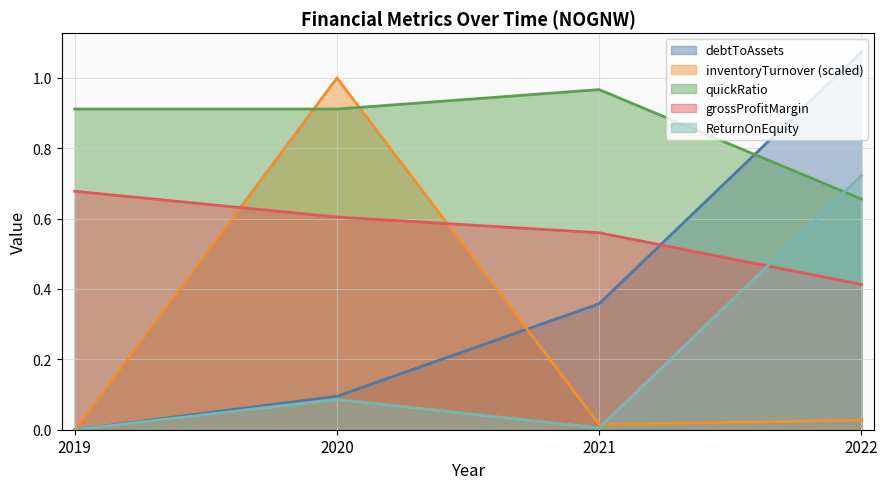

Which label corresponds to the largest value in the chart?

2022